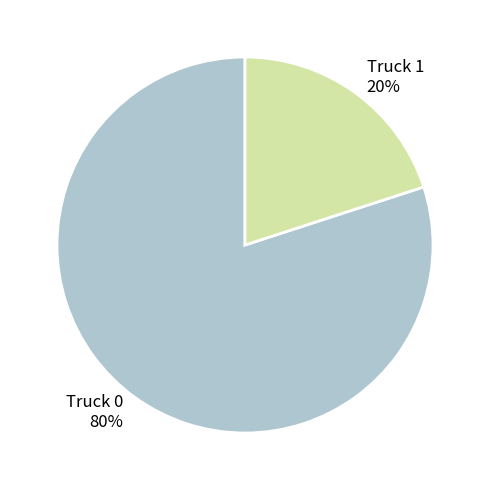

Which category has the biggest portion of the pie?

Truck 0